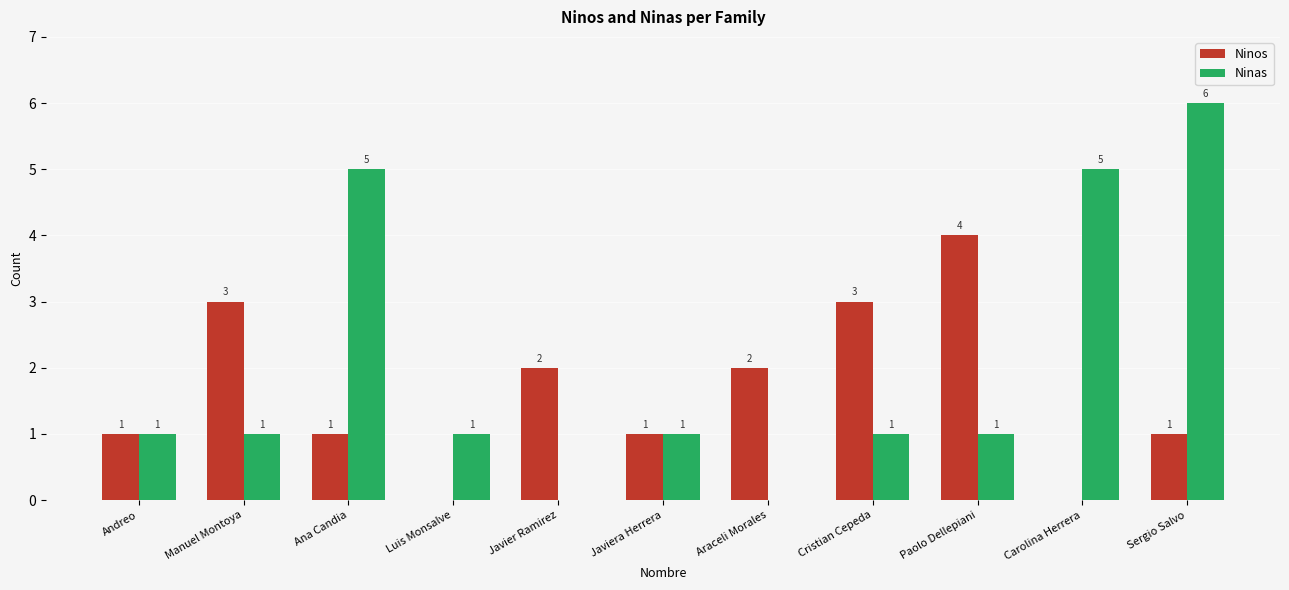

Is the value of Ninas at Carolina Herrera greater than the value of Ninos at Paolo Dellepiani?

Yes